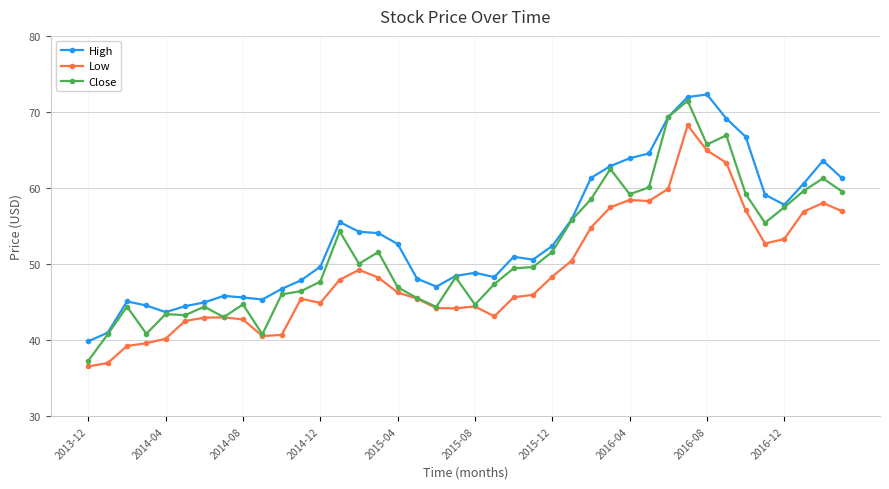

How many distinct data groups are displayed?

3